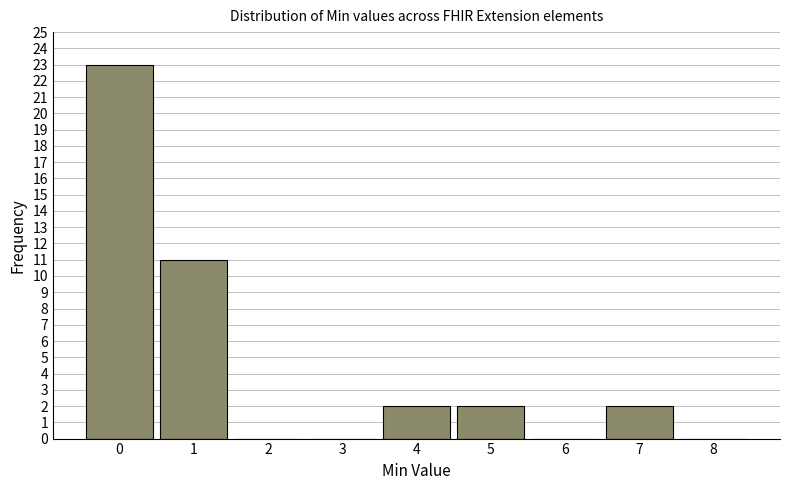

What is the height of the bar covering 3.5 to 4.5 on the x-axis? The values are not printed on the chart, so give them approximately, as read against the axis.

2